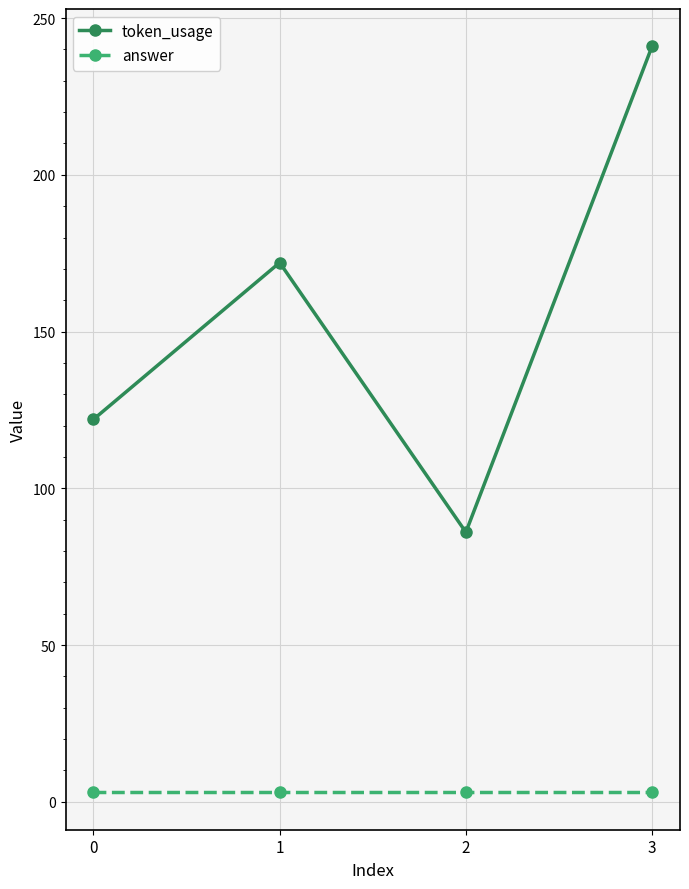

How many lines are shown in the chart?

2